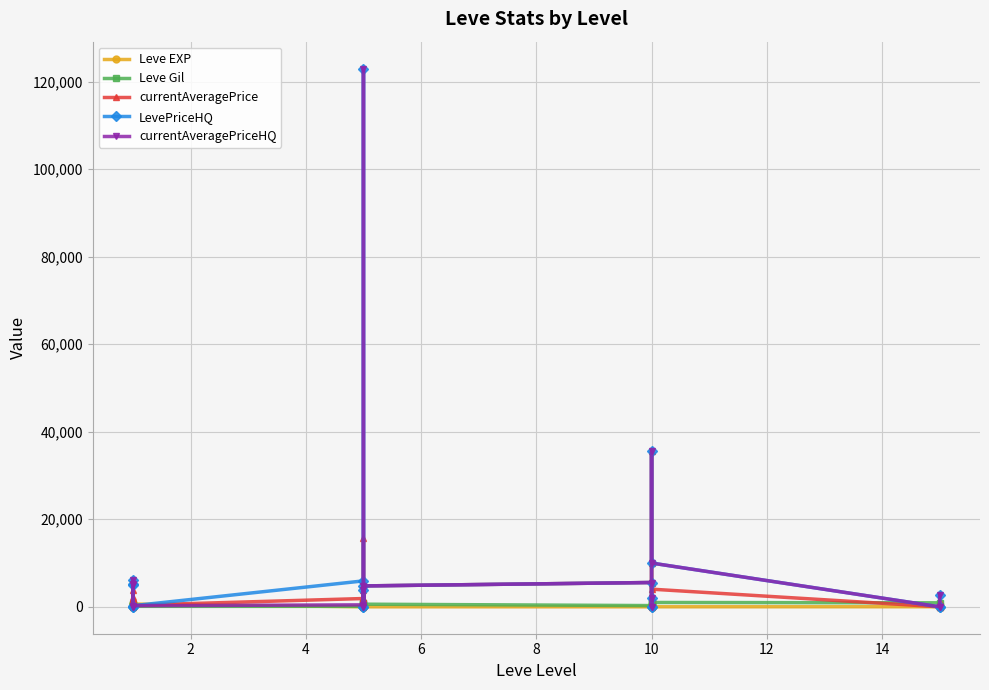

At how many categories does at least one series exceed 26312?

2